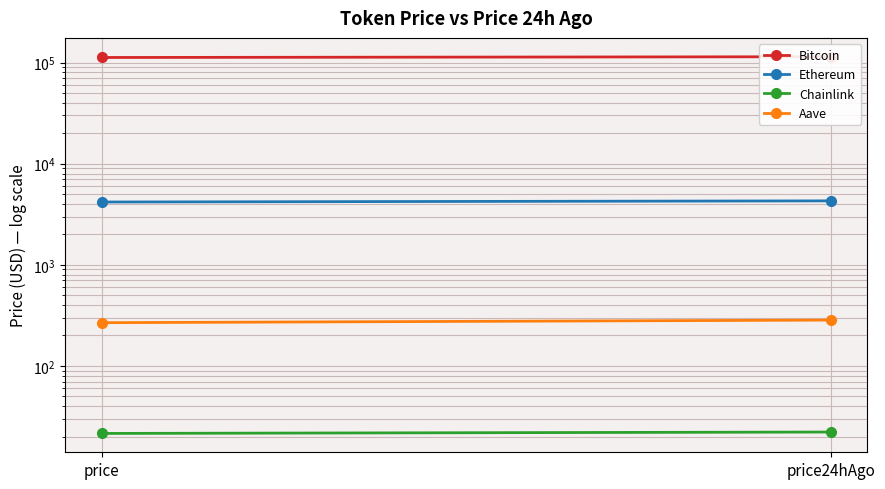

Which series has the largest total across all categories?

Bitcoin